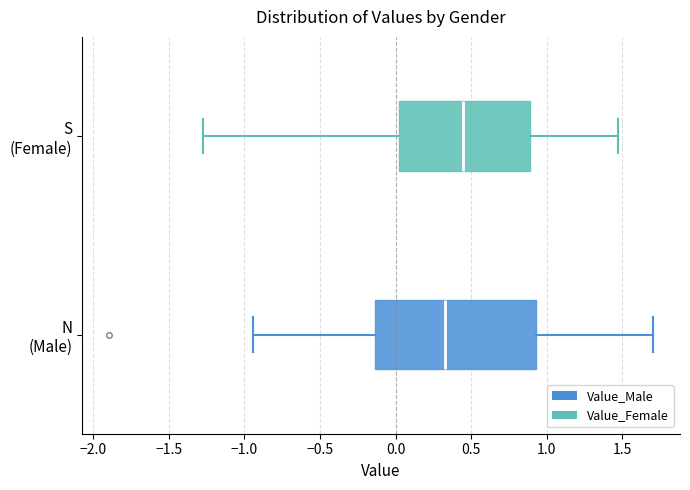

Reading bottom to top, transcribe this box plot: for each box, give where its median line is, the range the box spans, and where its two whiskers end, as read against the x-axis. The values are not printed on the chart, so give them approximately, as read against the axis.

N (Male): median 0.35, box -0.15 to 0.95, whiskers -0.95 to 1.70
S (Female): median 0.45, box 0.00 to 0.90, whiskers -1.25 to 1.45